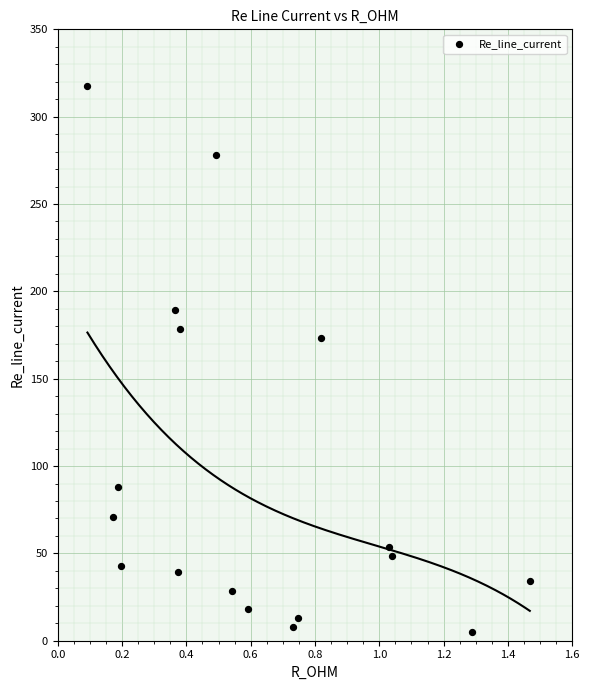

What is the range of X values (max minus min)?

1.4